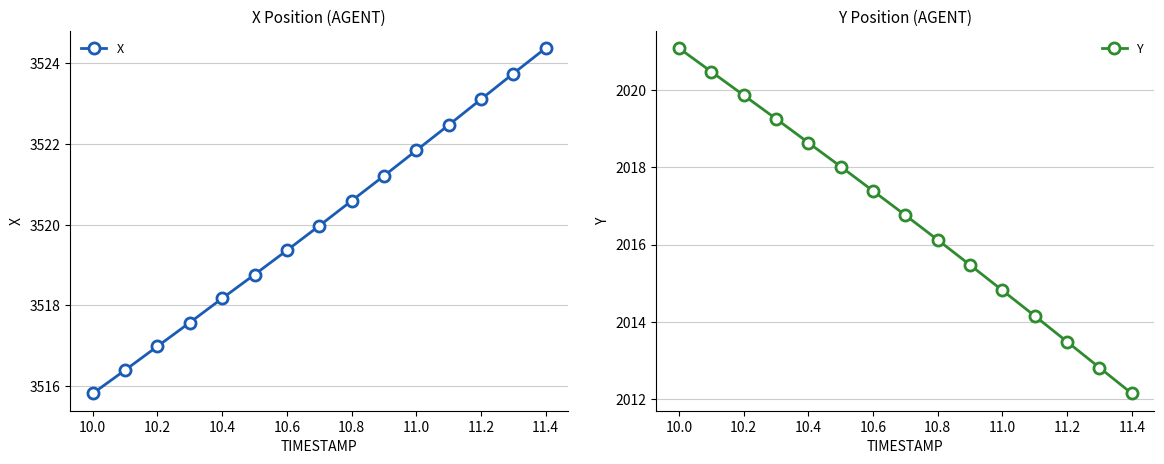

Is this an area chart (filled region under the line)?

No